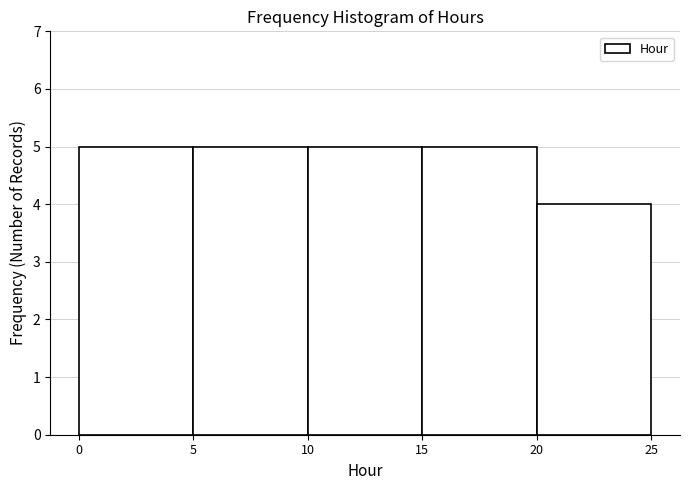

Reading left to right, list every bar in this chart as the range it spans on the x-axis followed by its height. The values are not printed on the chart, so give them approximately, as read against the axis.

0 to 5: 5
5 to 10: 5
10 to 15: 5
15 to 20: 5
20 to 25: 4